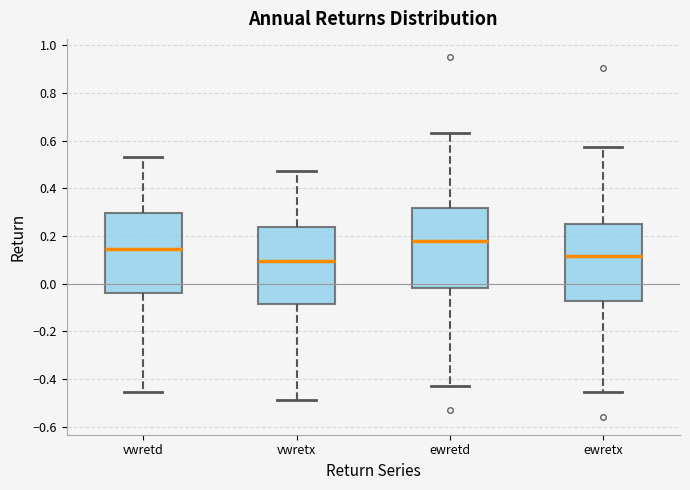

Where does the median line of the box for ewretx sit on the y-axis? The values are not printed on the chart, so give them approximately, as read against the axis.

0.12